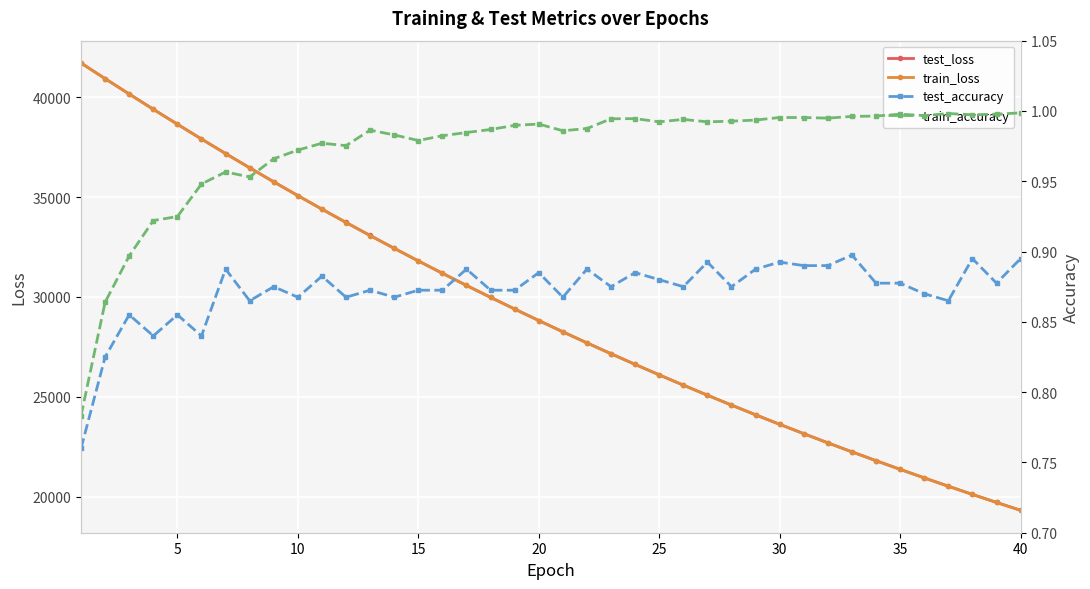

True or false: test_loss has more than 2 interior local peaks.

False